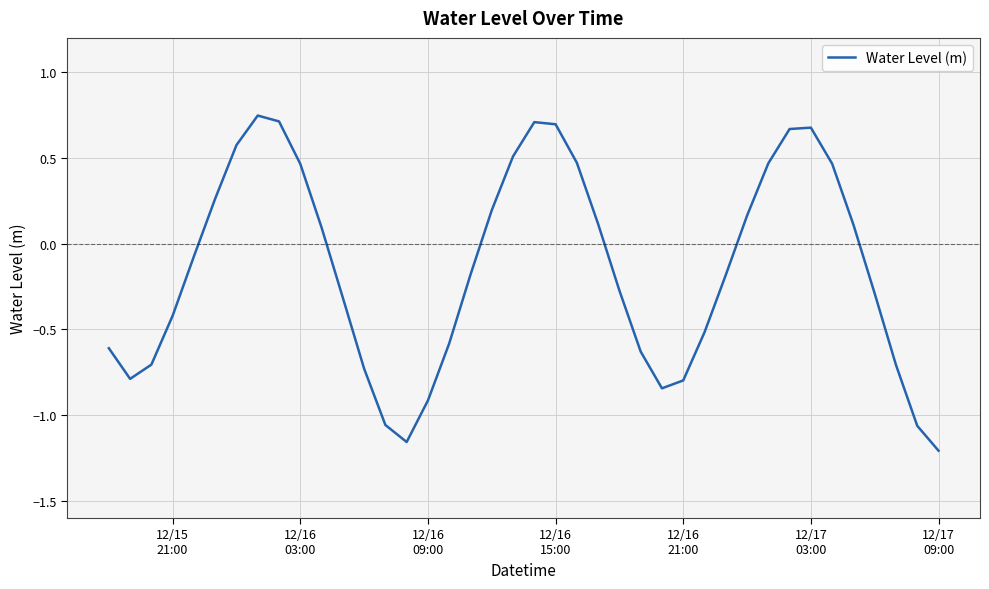

Is this an area chart (filled region under the line)?

No